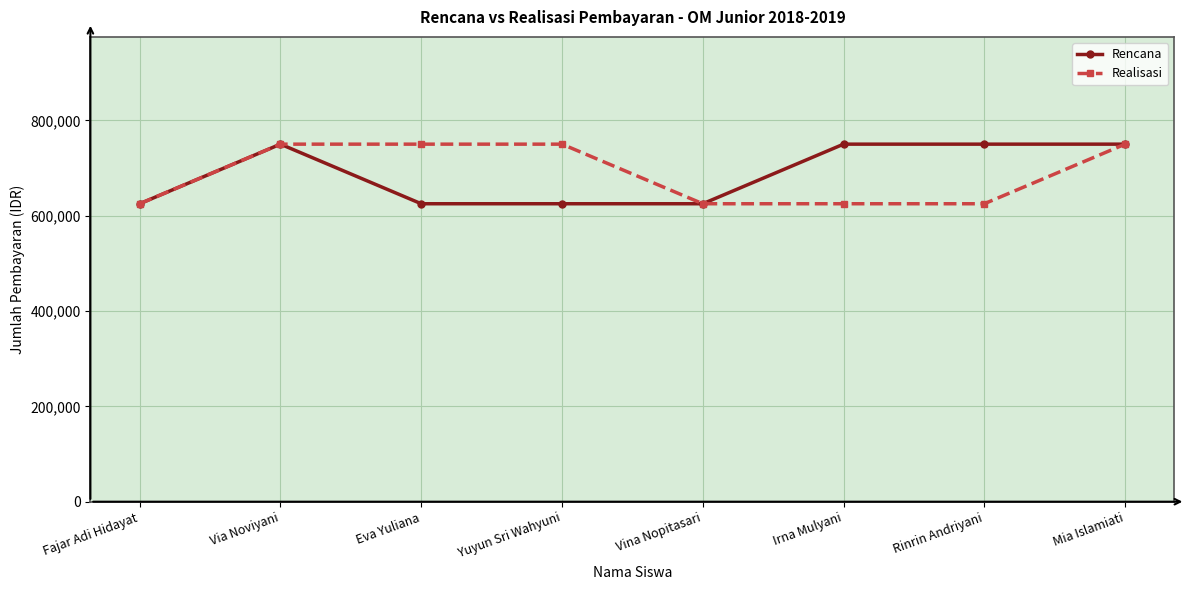

How many lines are shown in the chart?

2